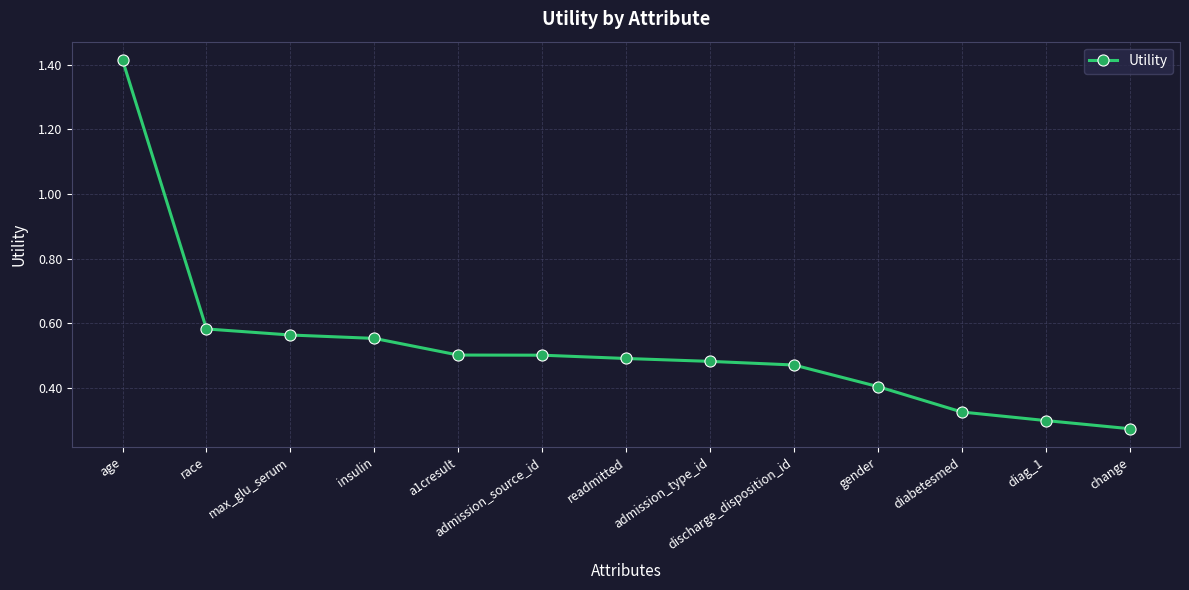

How many values are between 0 and 1?

12